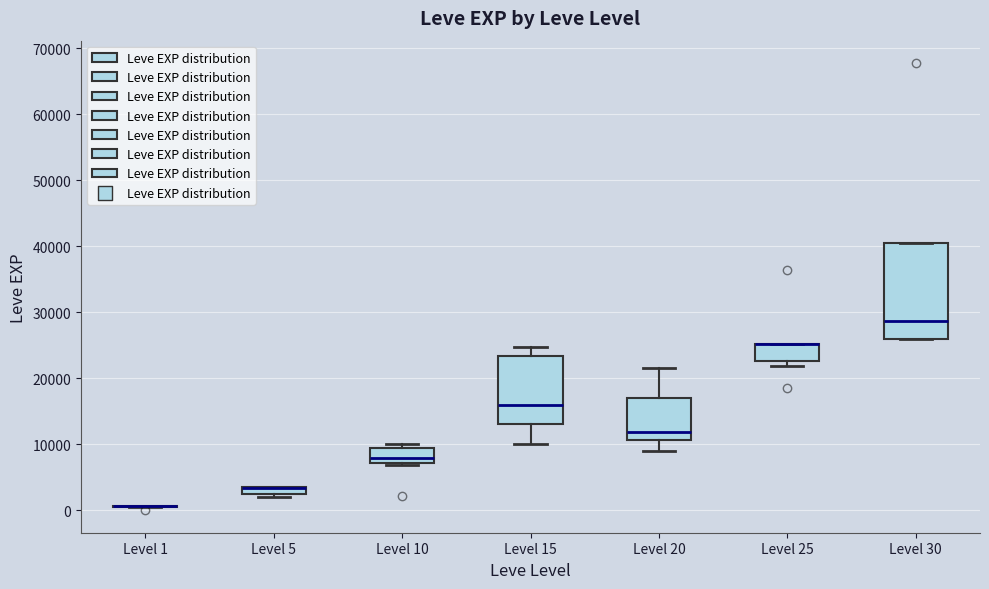

Where is the lower edge of the box for Level 25 on the y-axis? The values are not printed on the chart, so give them approximately, as read against the axis.

23000